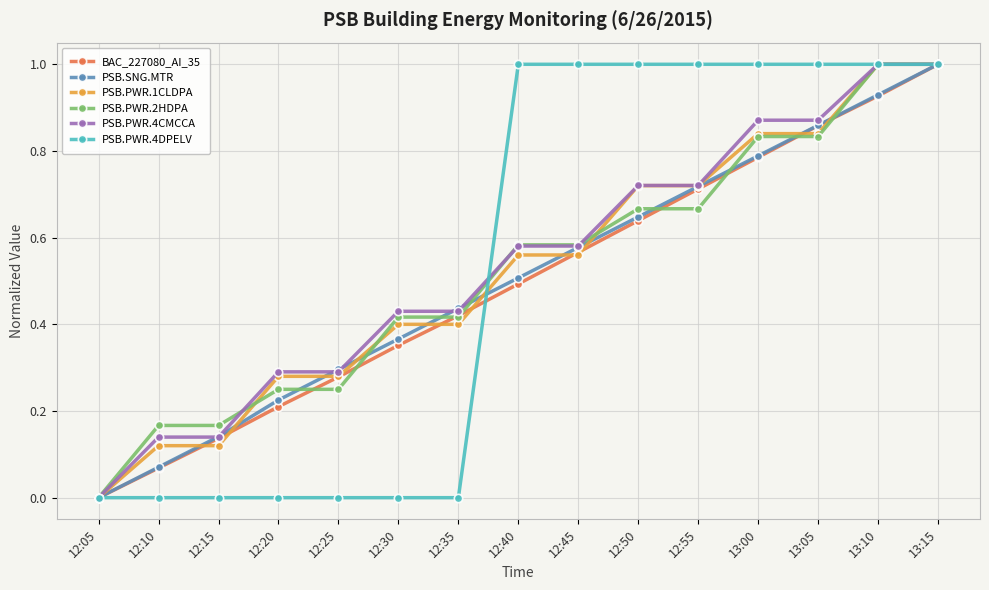

What is the label of the 15th point from the right?

12:05